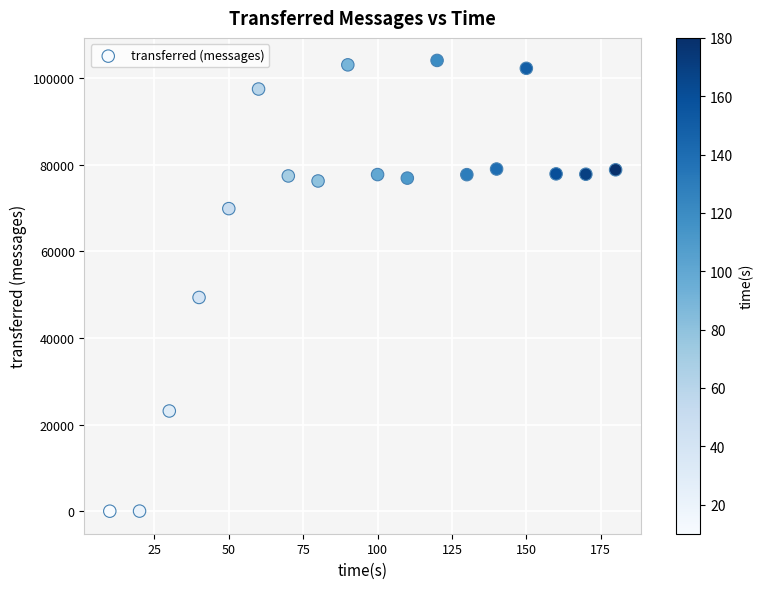

What Y value in the scatter plot is closest to 52010?

49320